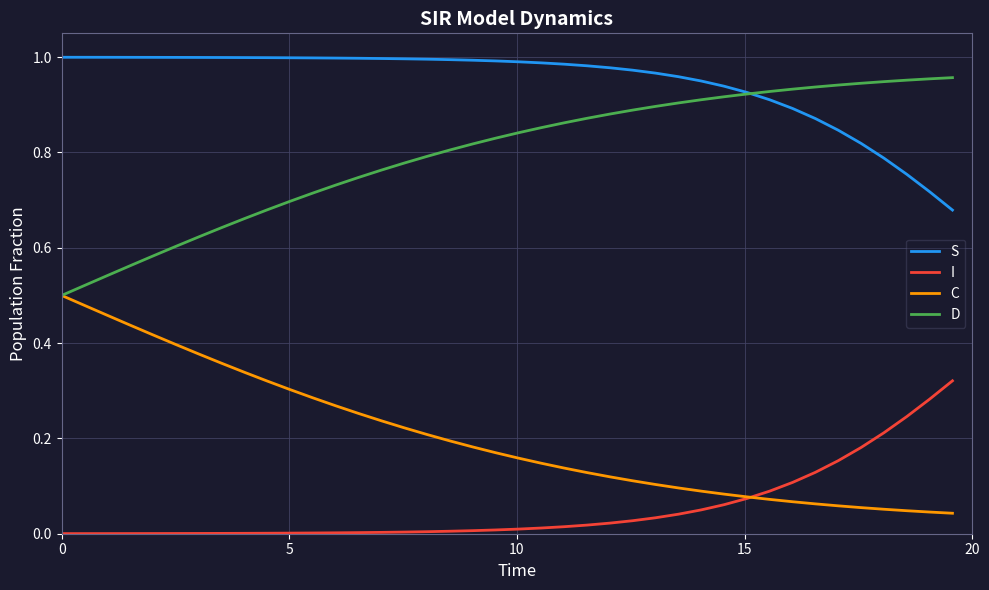

Rank the series by their average value, from lowest to highest.

I, C, D, S